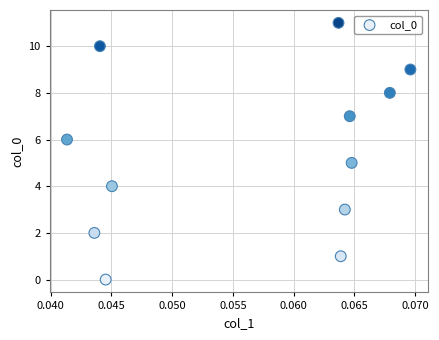

What is the range of Y values (max minus min)?

11